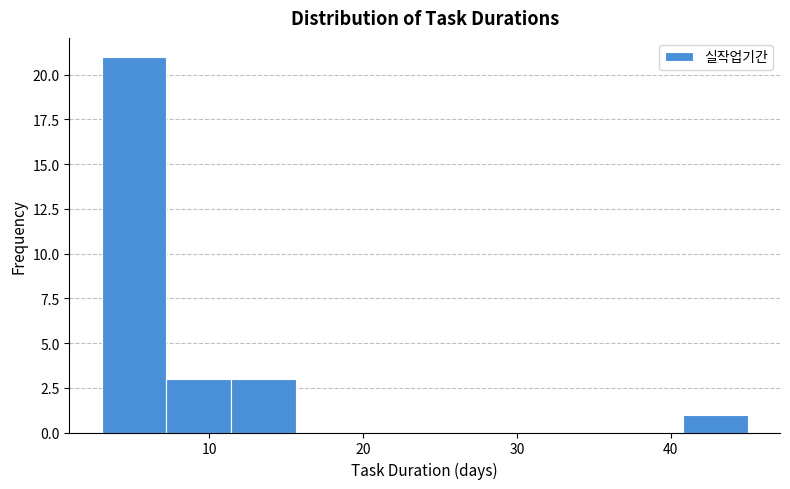

Reading left to right, transcribe this chart: for each bar, give the range it covers on the x-axis and its height. Neither the bar edges nor the heights are printed on the chart, so give them approximately, as read against the axes.

3.0 to 7.2: 21
7.2 to 11.4: 3
11.4 to 15.6: 3
15.6 to 19.8: 0
19.8 to 24.0: 0
24.0 to 28.2: 0
28.2 to 32.4: 0
32.4 to 36.6: 0
36.6 to 40.8: 0
40.8 to 45.0: 1